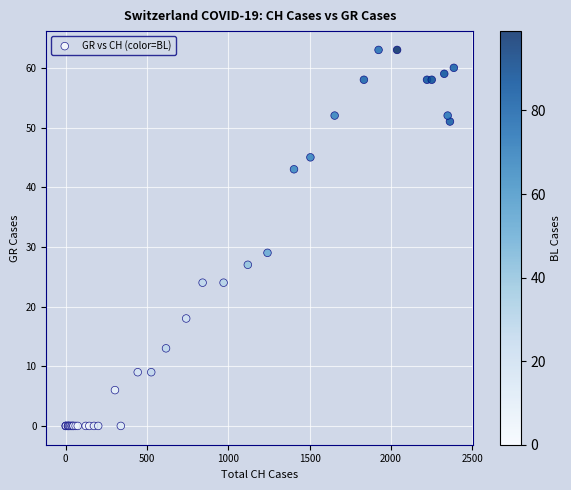

What Y value in the scatter plot is closest to 31?

29